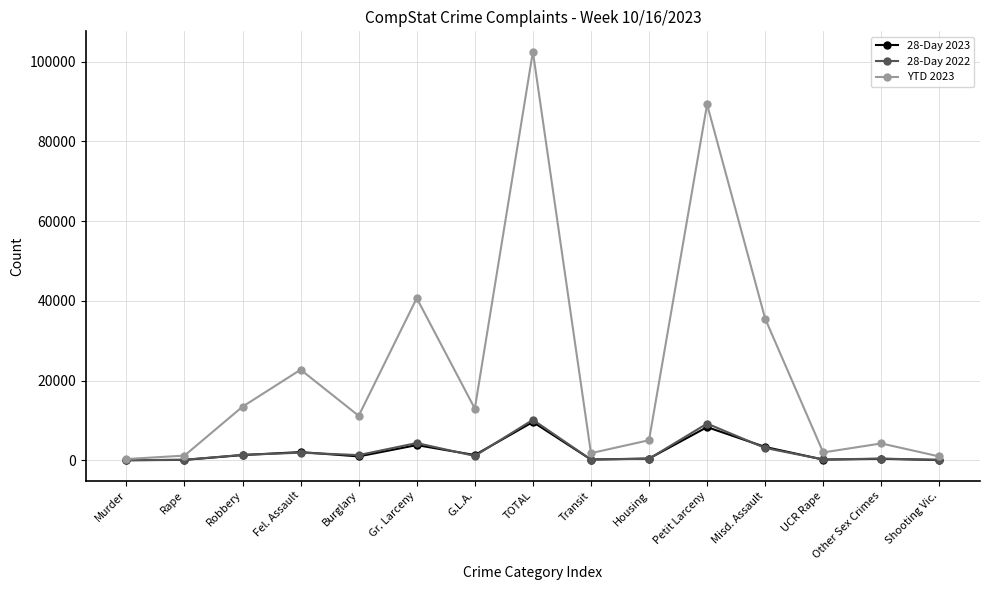

Which series has the largest total across all categories?

YTD 2023